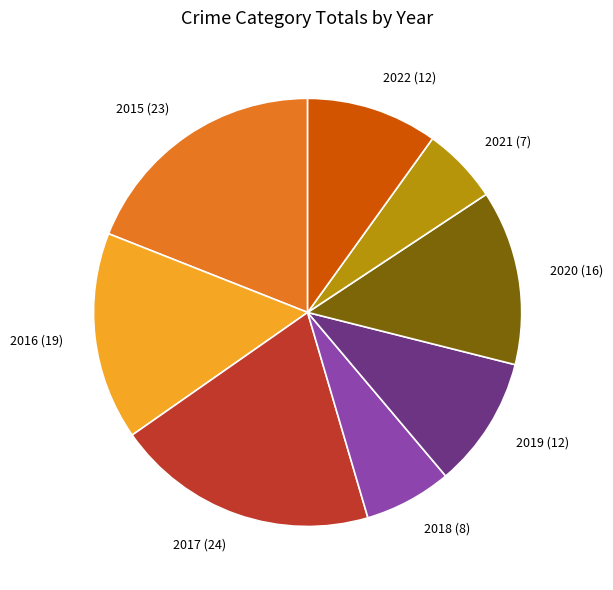

Is it true that 2016 is 16% of the pie?

True